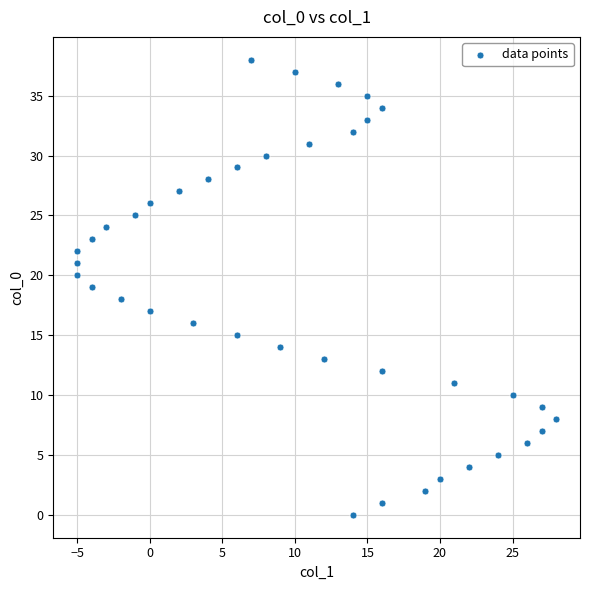

What is the range of Y values (max minus min)?

38